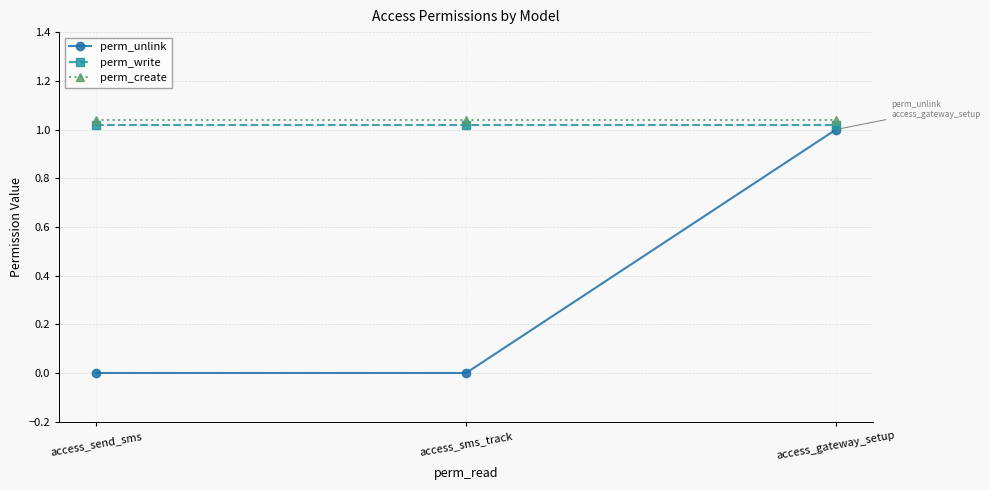

How many lines are shown in the chart?

3